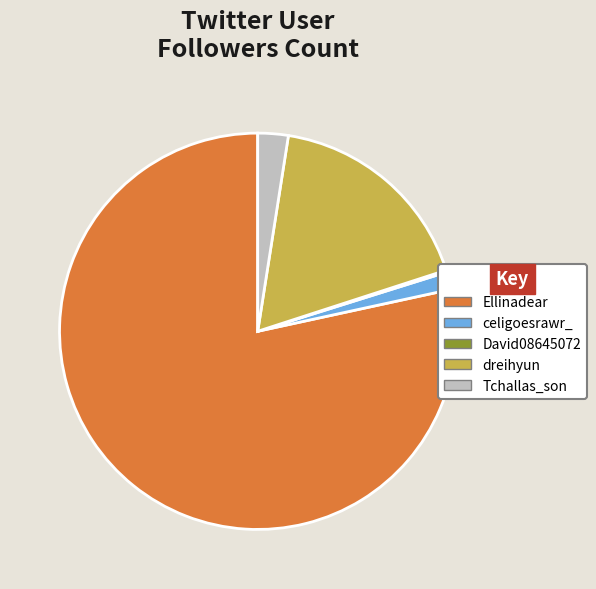

Which slice represents more than half of the pie?

Ellinadear